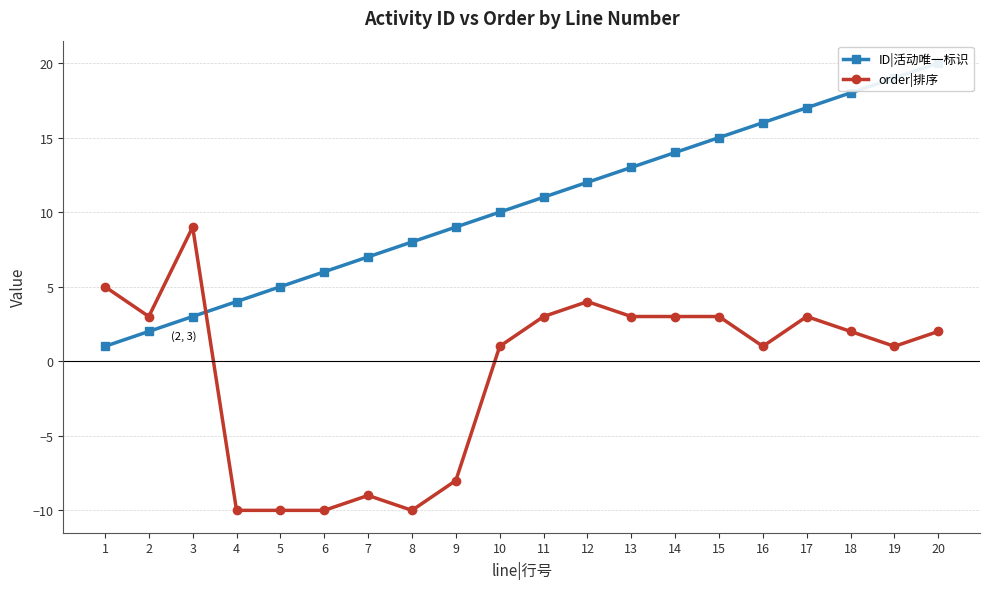

How many values in the order|排序 series exceed 2?

9